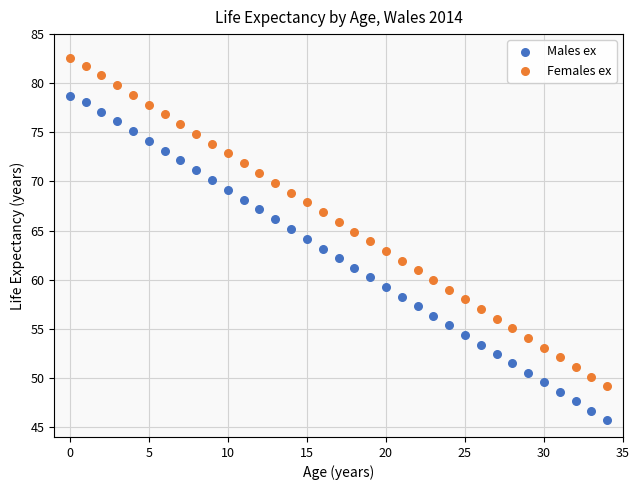

Across all data points, what is the range of Y values (max minus min)?

36.9